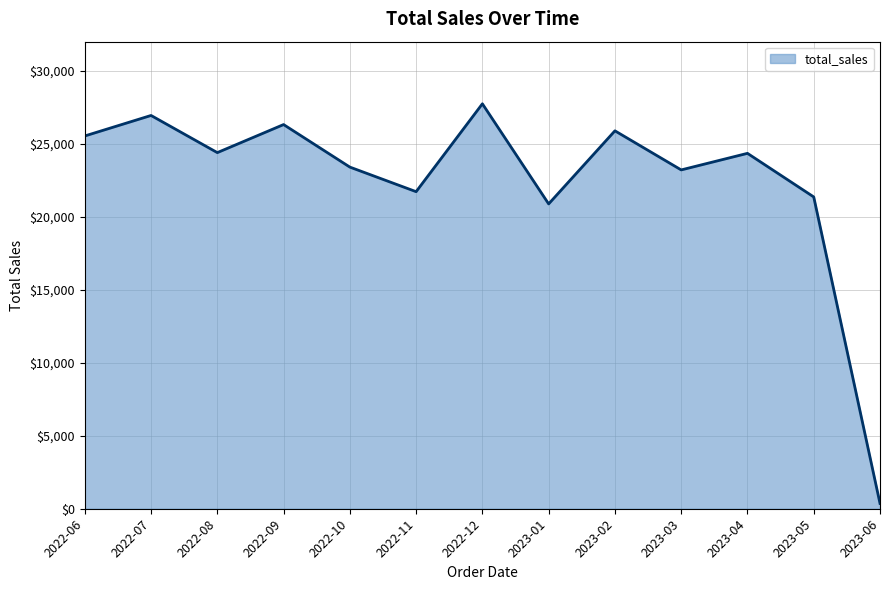

What is the average value?

22472.4